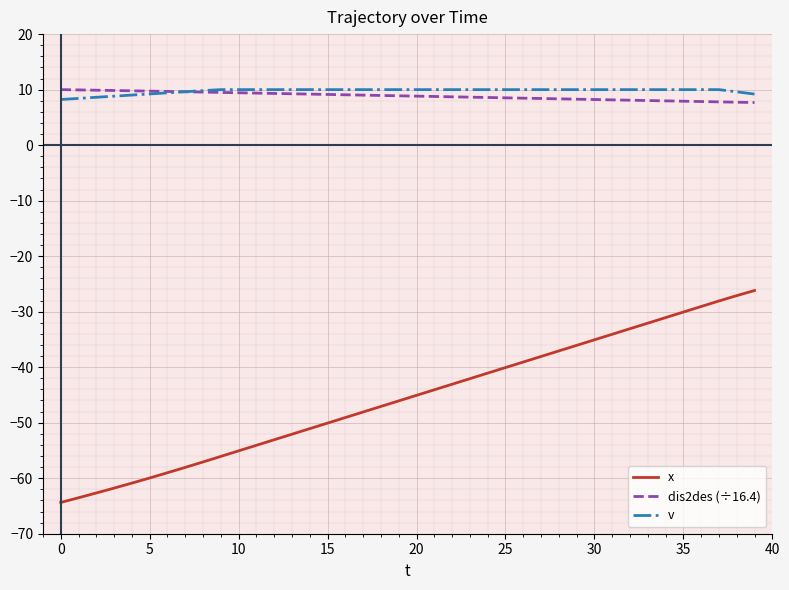

Which series has the largest total across all categories?

v